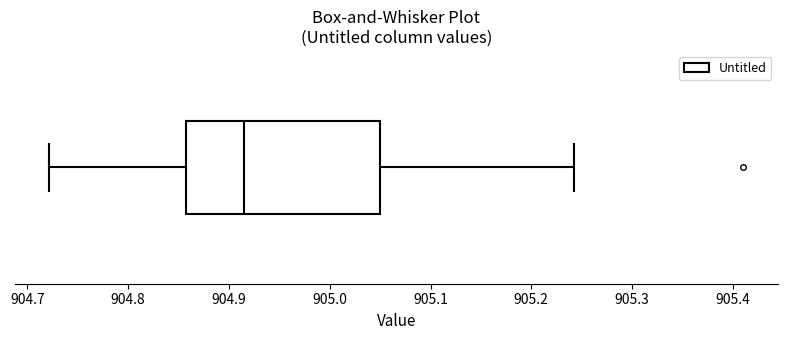

Transcribe this box plot: give where the median line is, the range the box spans, and where the two whiskers end, as read against the x-axis. The values are not printed on the chart, so give them approximately, as read against the axis.

median 904.92, box 904.86 to 905.05, whiskers 904.72 to 905.24